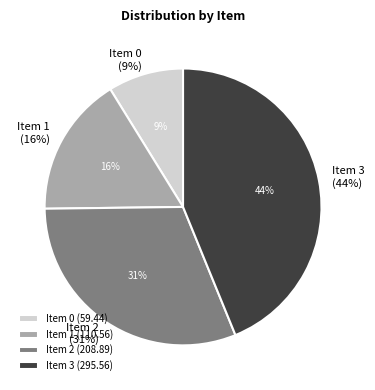

How many slices are in this pie chart?

4